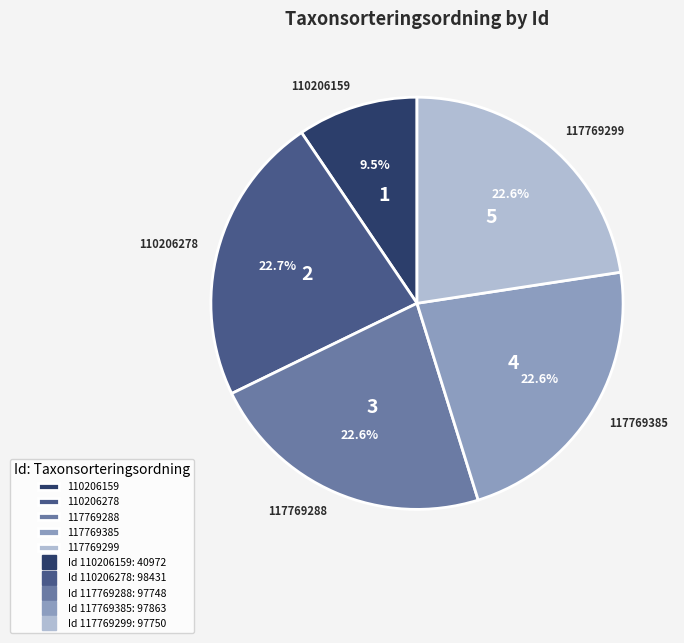

What is the ratio of the value at 117769288 to the value at 117769299?

1.0